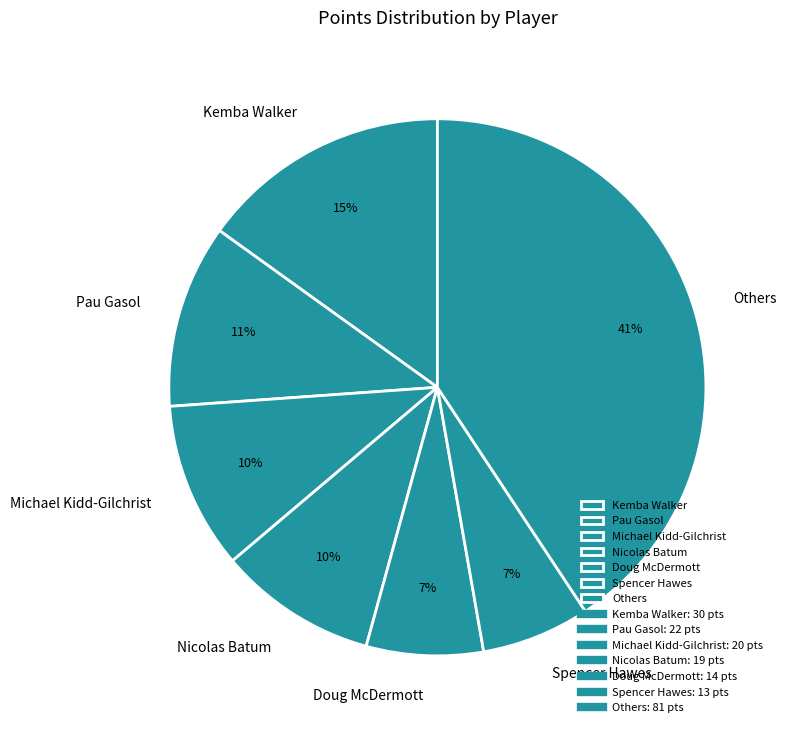

Which category has the biggest portion of the pie?

Others